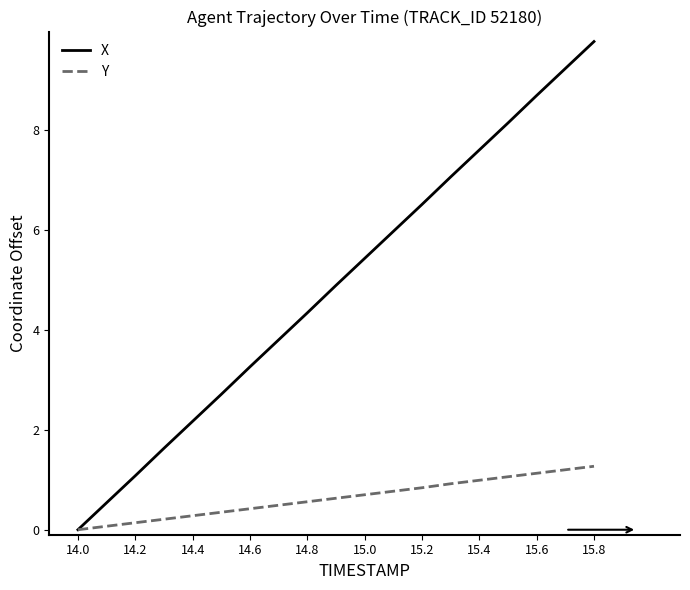

List the series in order of their overall mean, highest first.

X, Y